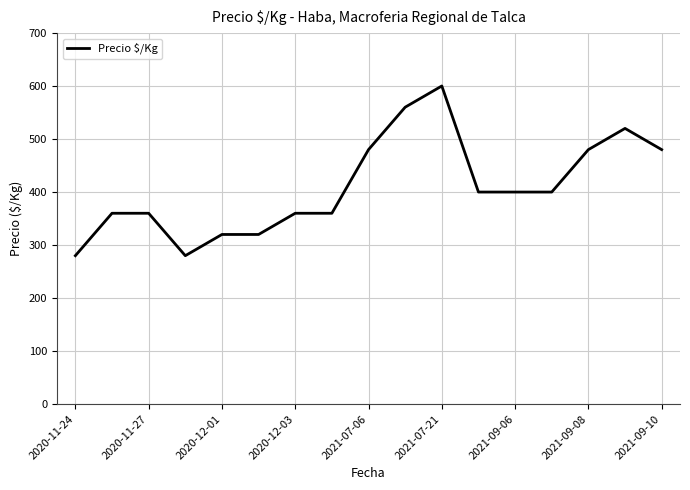

Does the chart display data point markers on the line(s)?

No